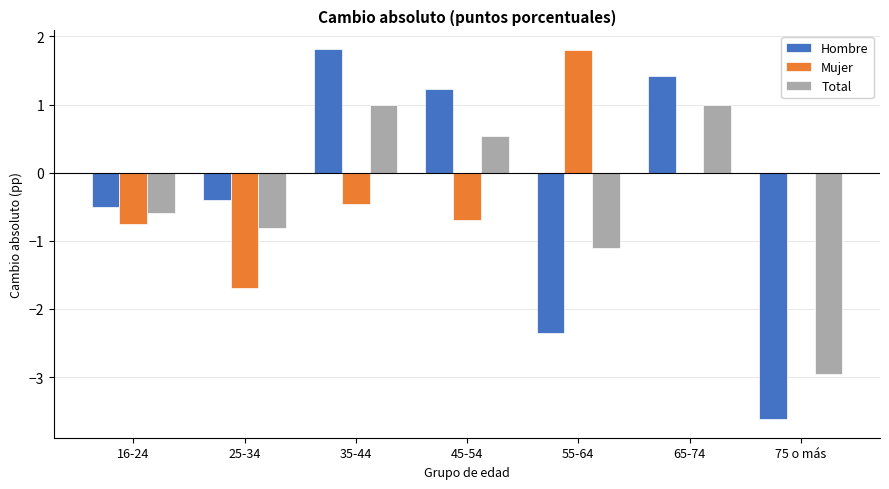

What is the sum of all Mujer values?

-1.8